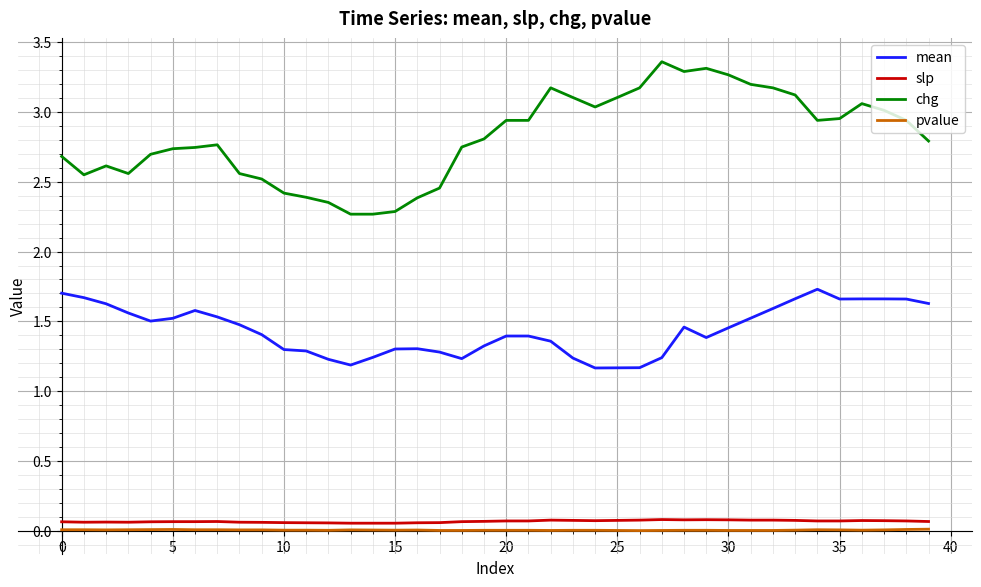

What is the lowest value of the chg series?

2.3